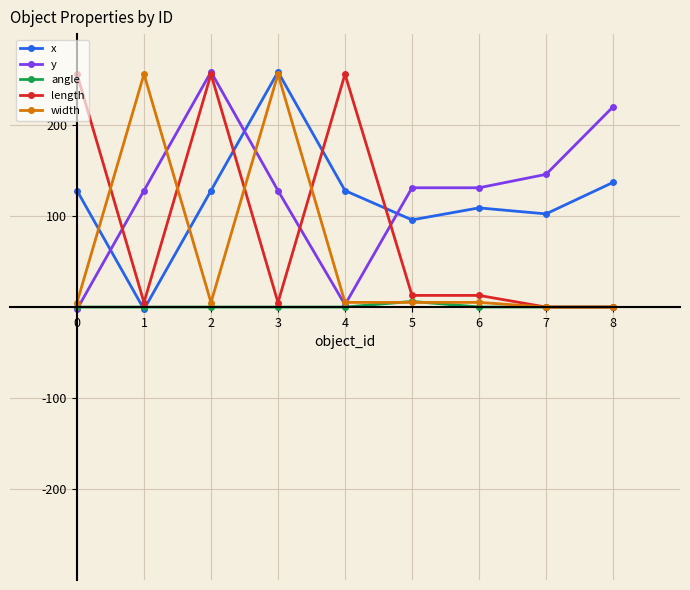

What is the value of the x point at the 5th from the left?

128.0